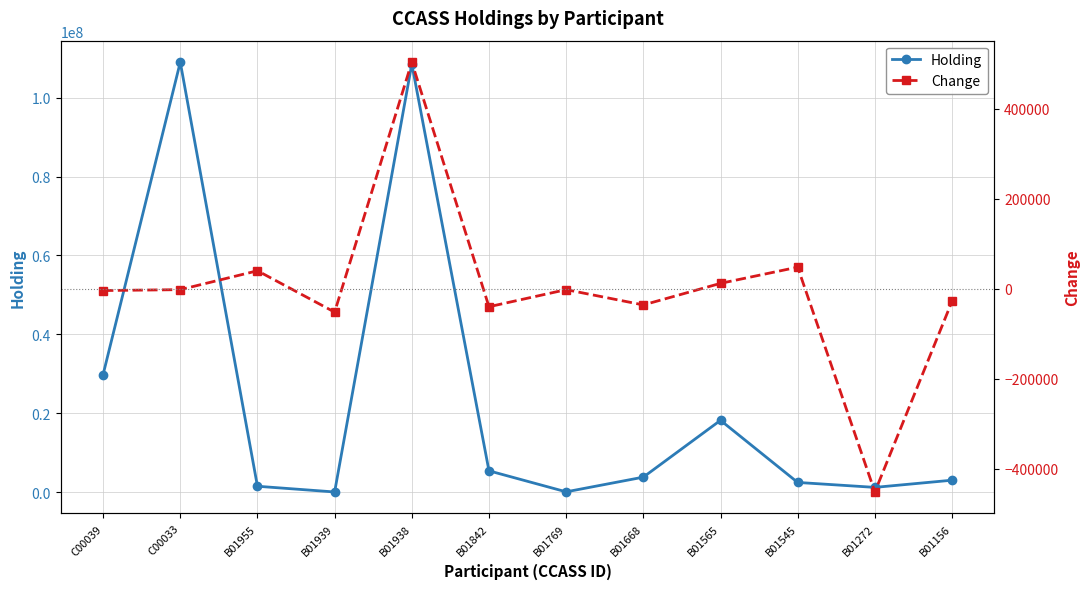

What is the difference between the second highest and minimum values in the Change series?

500000